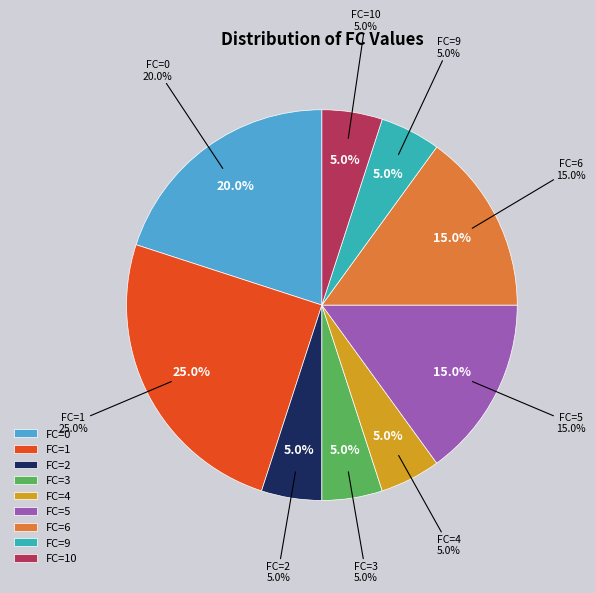

Which category has the smallest portion of the pie?

FC=3